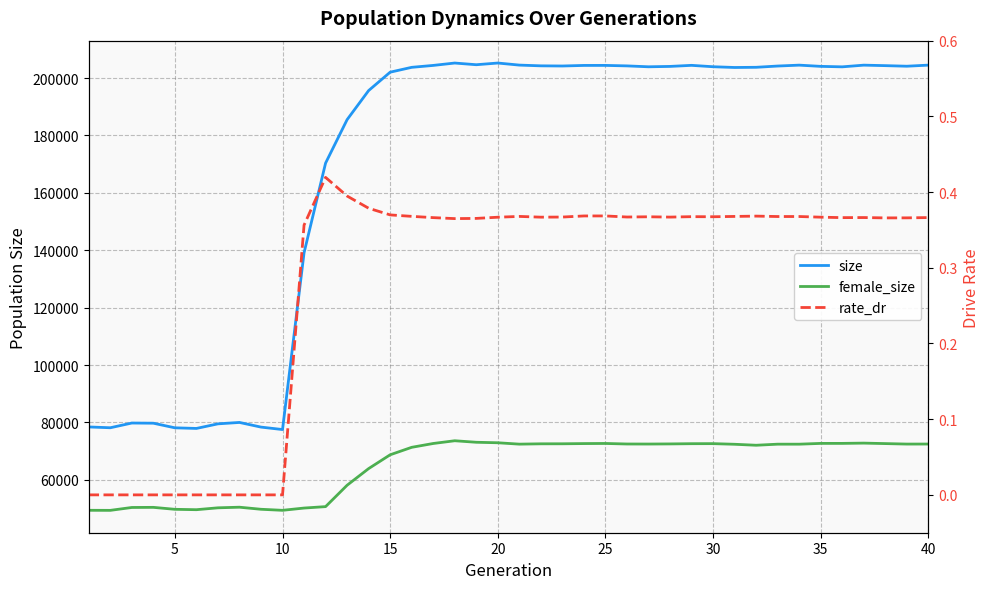

Is the value of rate_dr at 24 greater than the value of female_size at 0?

No